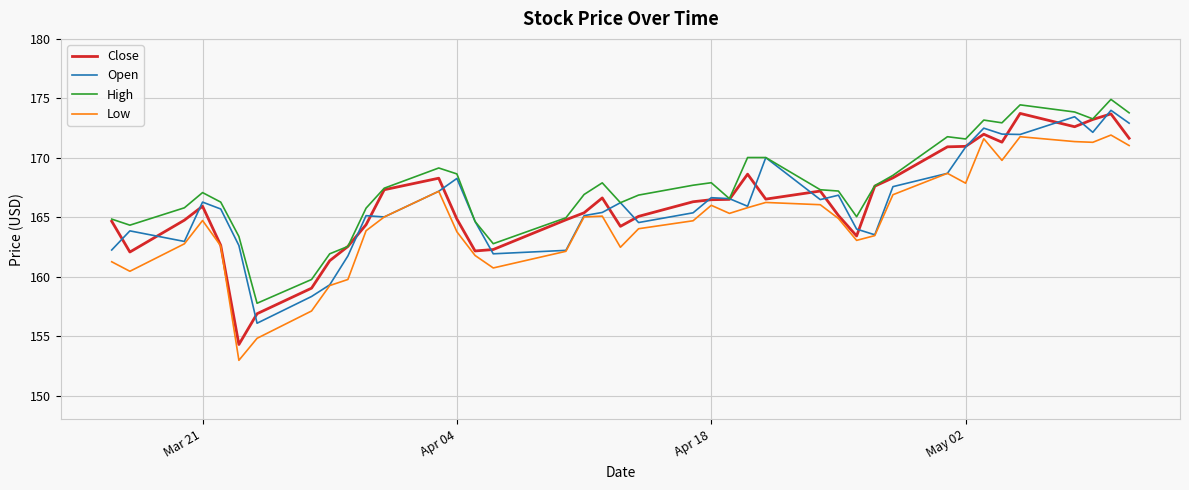

Which series has the widest spread of values?

Close